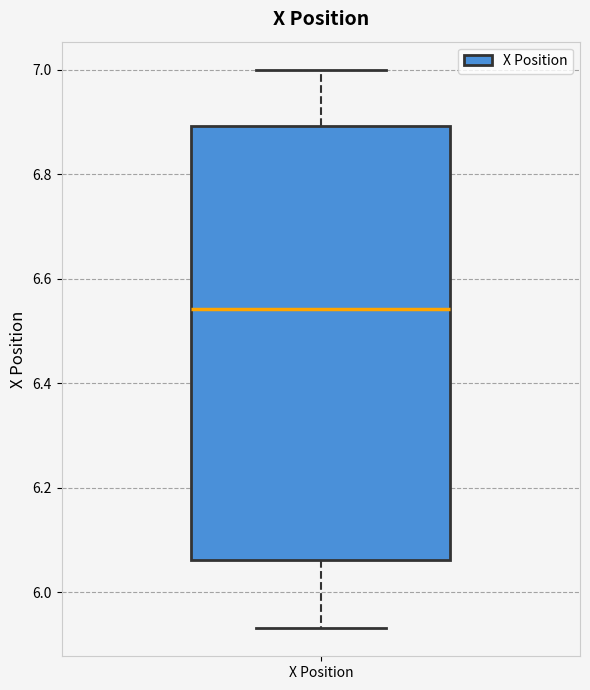

Where does the lower whisker of the box for X Position end on the y-axis? The values are not printed on the chart, so give them approximately, as read against the axis.

5.94